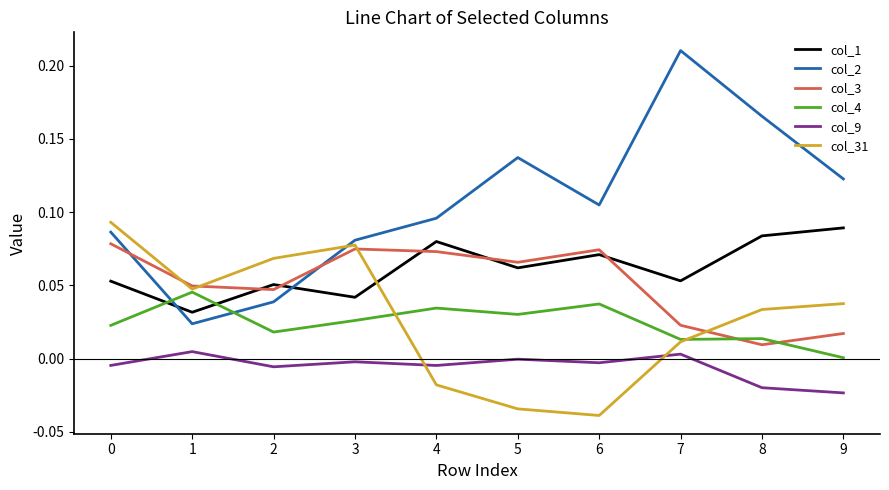

Does the chart display data point markers on the line(s)?

No